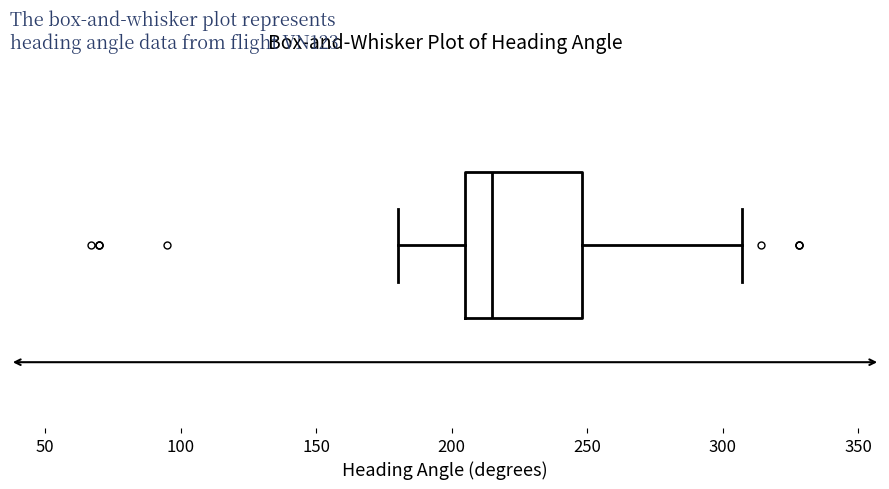

Read this box plot against the x-axis: the position of the median line, the range covered by the box, and the ends of both whiskers. The values are not printed on the chart, so give them approximately, as read against the axis.

median 215, box 205 to 250, whiskers 180 to 305